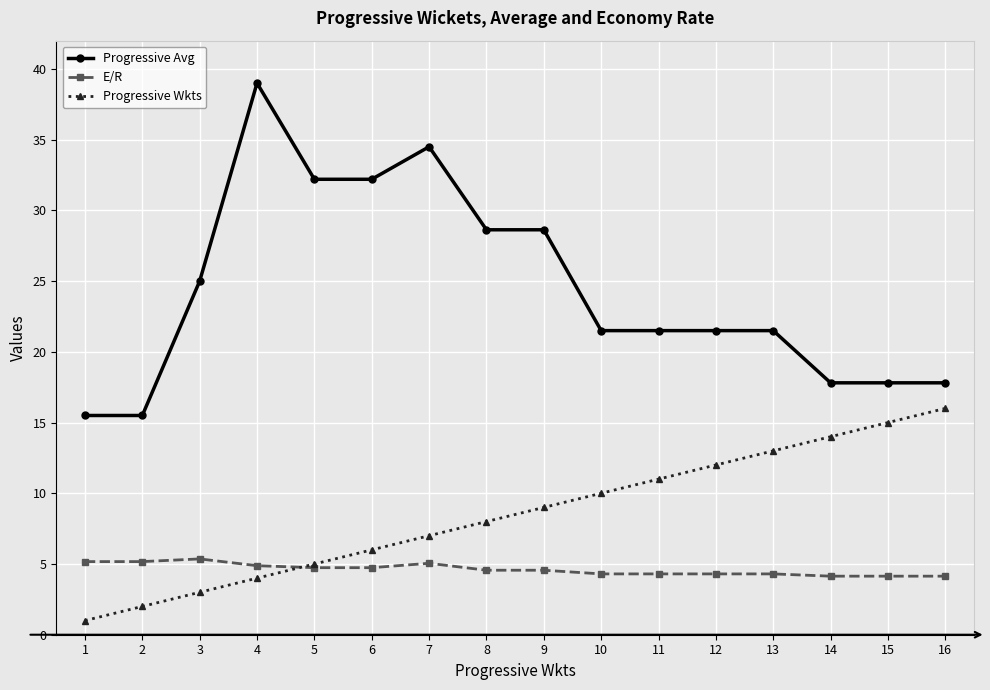

True or false: Progressive Wkts has more than 2 points higher than both neighbors.

False